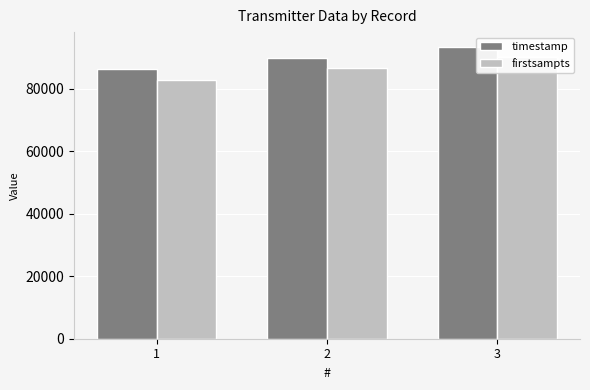

Are the bars horizontal?

No